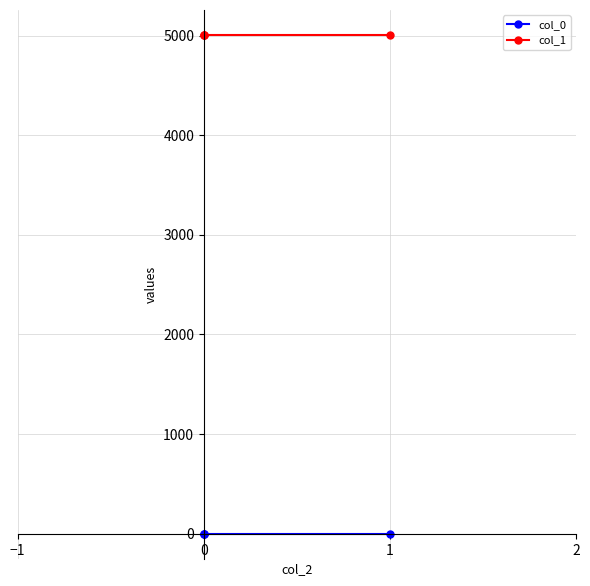

True or false: col_1 and col_0 intersect in this chart.

False